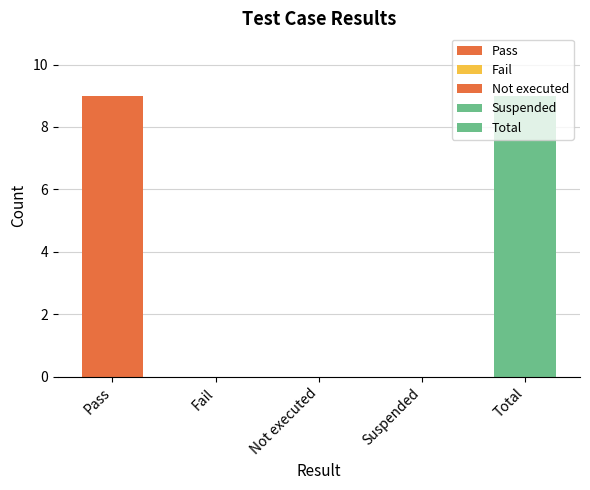

What is the average value?

4